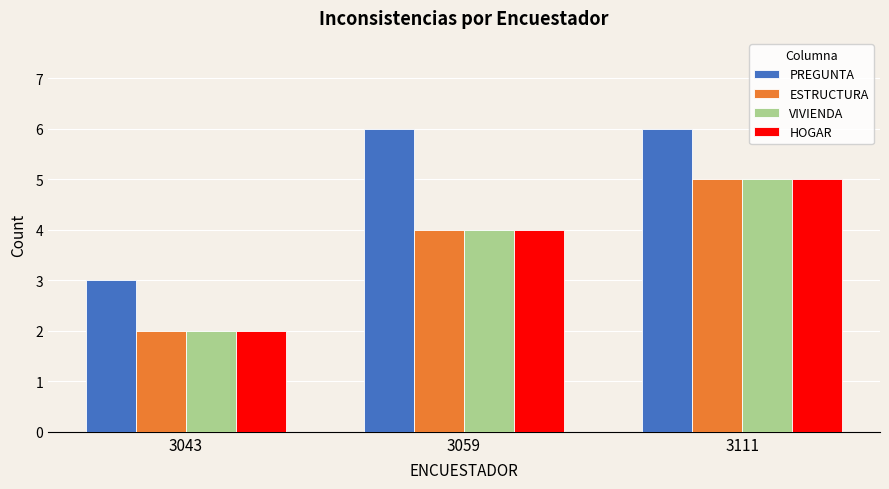

Is the value of PREGUNTA at 3043 greater than the value of VIVIENDA at 3043?

Yes